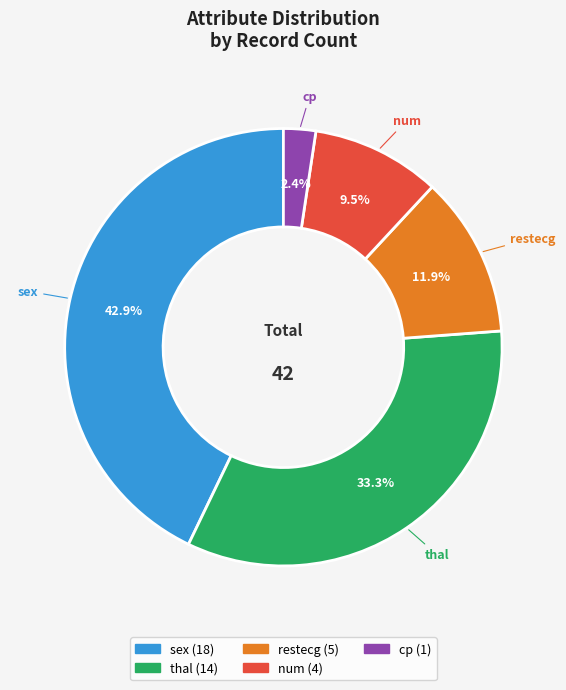

Is there a majority slice in this chart?

No